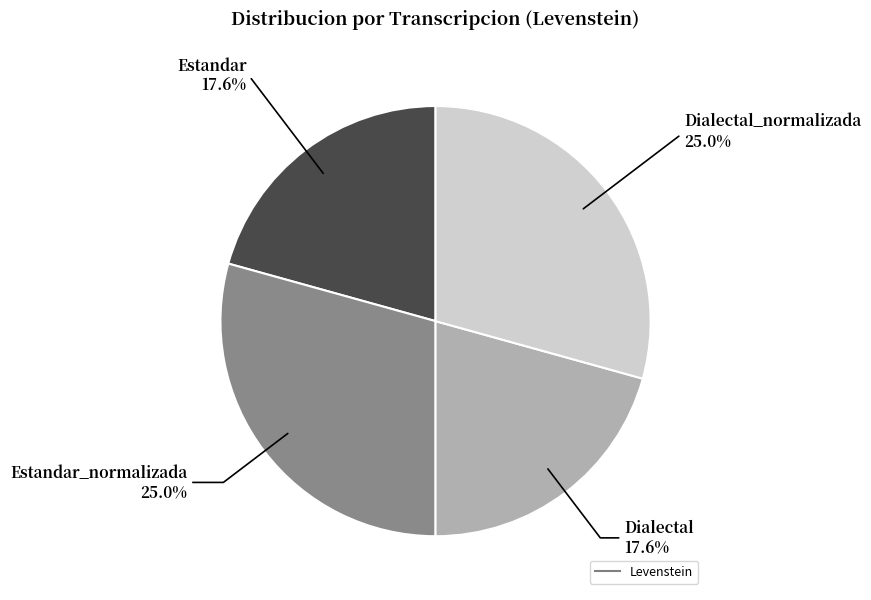

How many segments does this pie chart have?

4